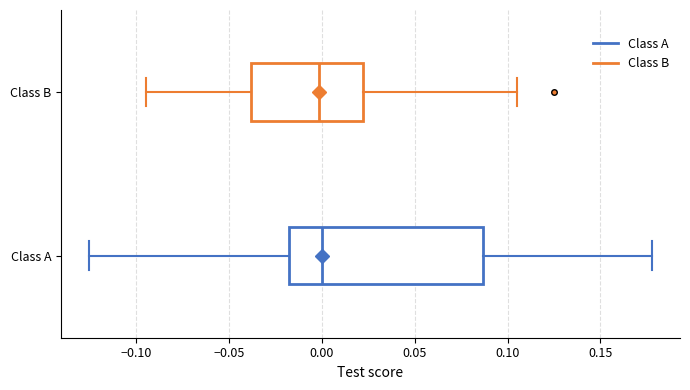

Reading bottom to top, transcribe this box plot: for each box, give where its median line is, the range the box spans, and where its two whiskers end, as read against the x-axis. The values are not printed on the chart, so give them approximately, as read against the axis.

Class A: median 0.000, box -0.020 to 0.085, whiskers -0.125 to 0.180
Class B: median 0.000, box -0.040 to 0.020, whiskers -0.095 to 0.105